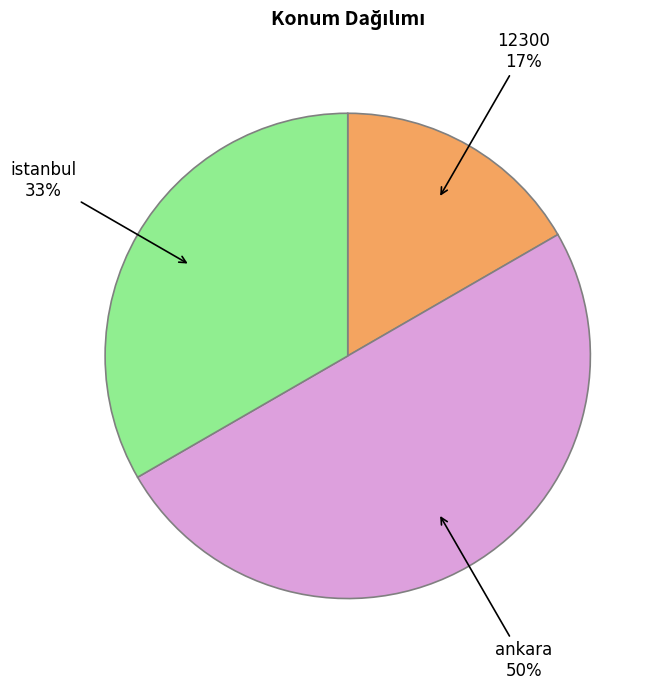

What percentage is the 12300 slice, to the nearest percent?

17%